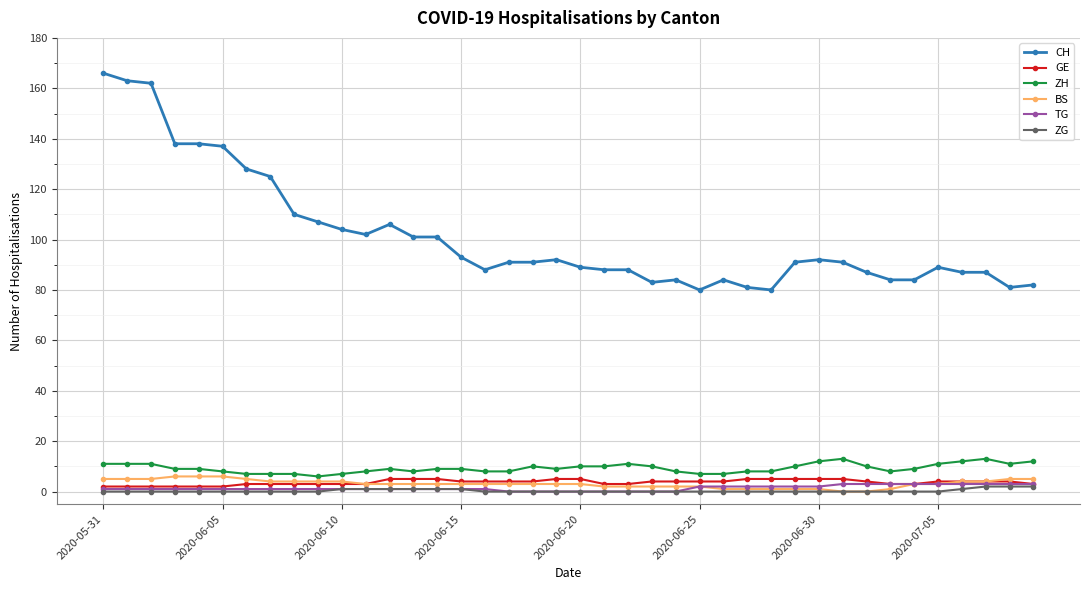

At how many categories does at least one series exceed 153?

3